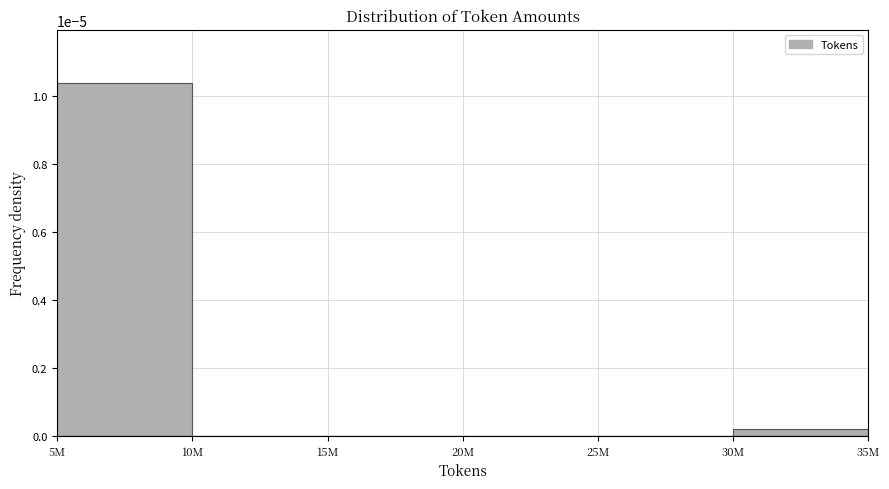

Which category has the highest value across all series?

5M